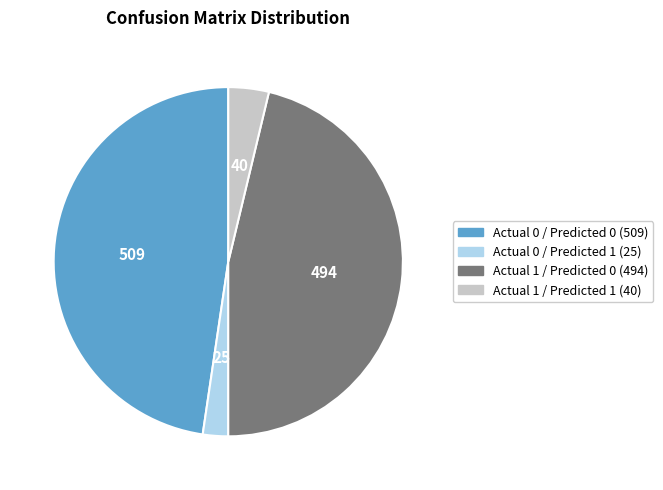

Is there a majority slice in this chart?

No